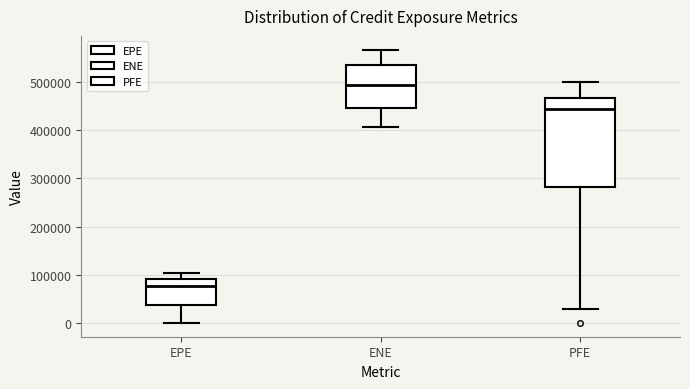

Which box is the tallest, from its lower edge to its upper edge?

PFE